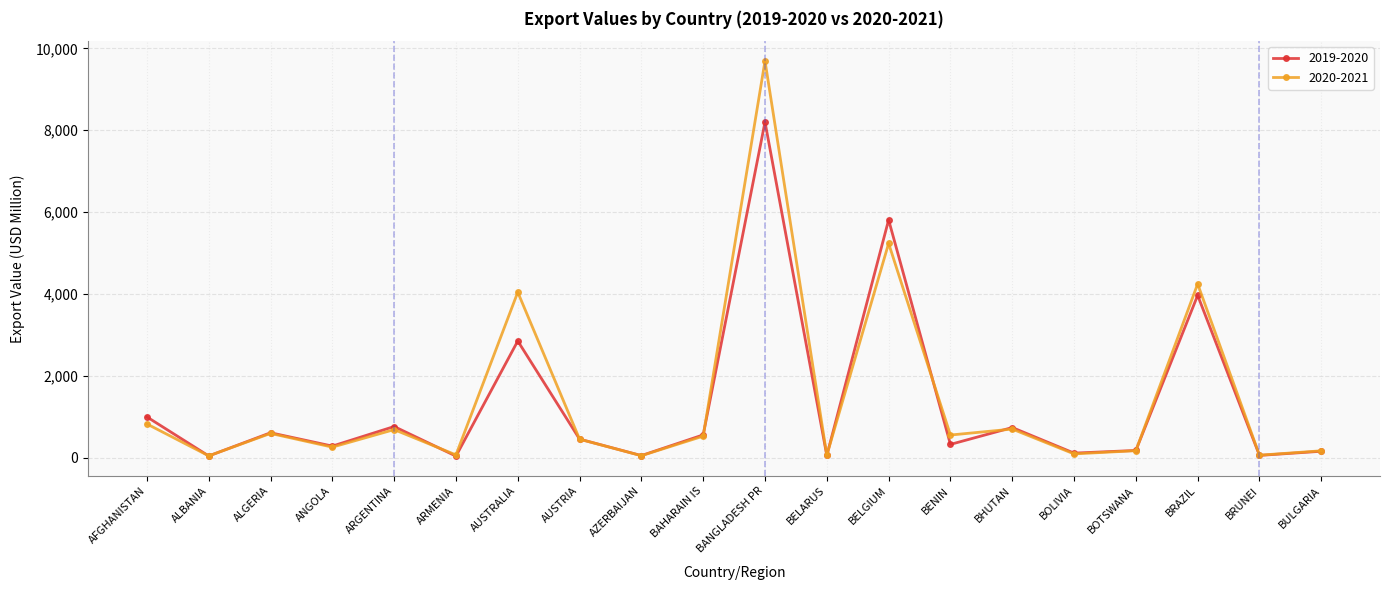

At which category is the sum across all series the highest?

BANGLADESH PR